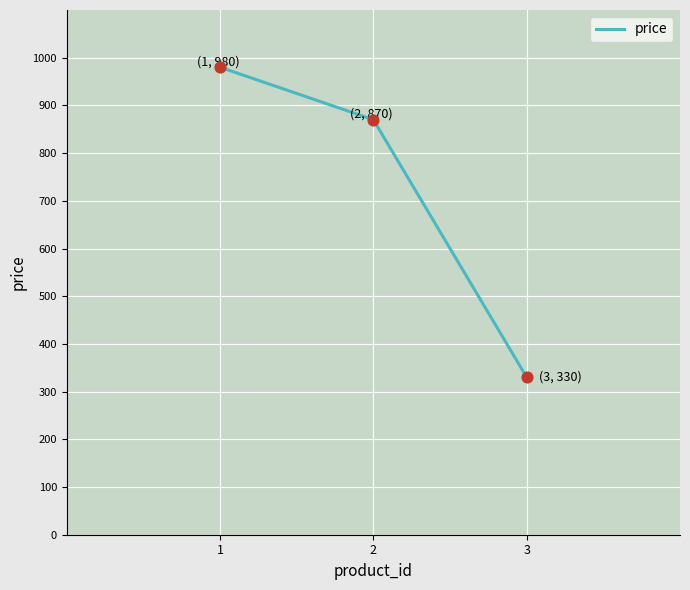

Between 3 and 2, which is larger?

2